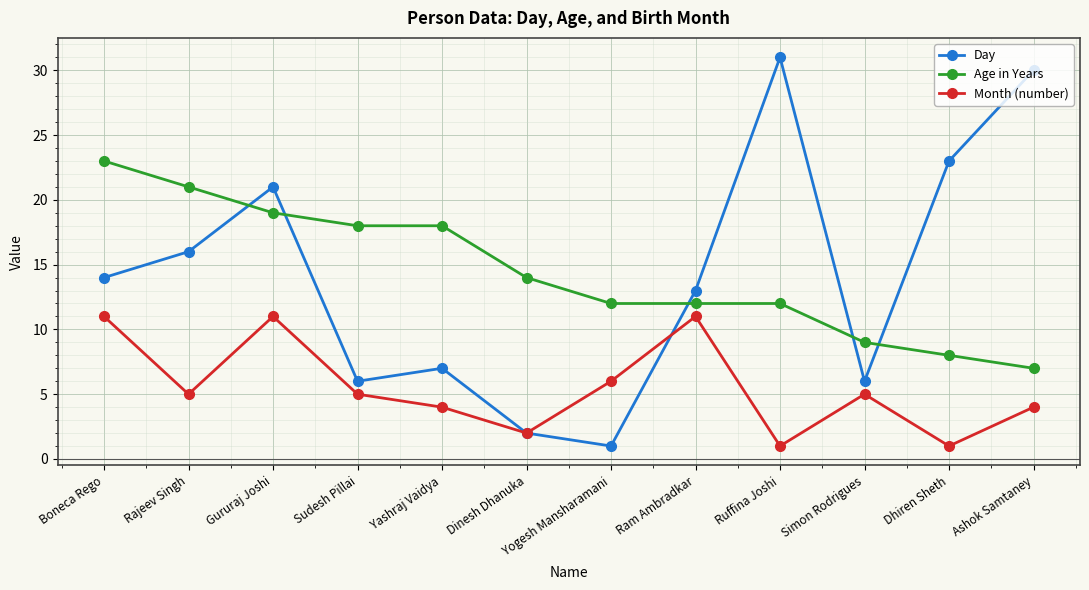

At which category is the sum across all series the highest?

Gururaj Joshi